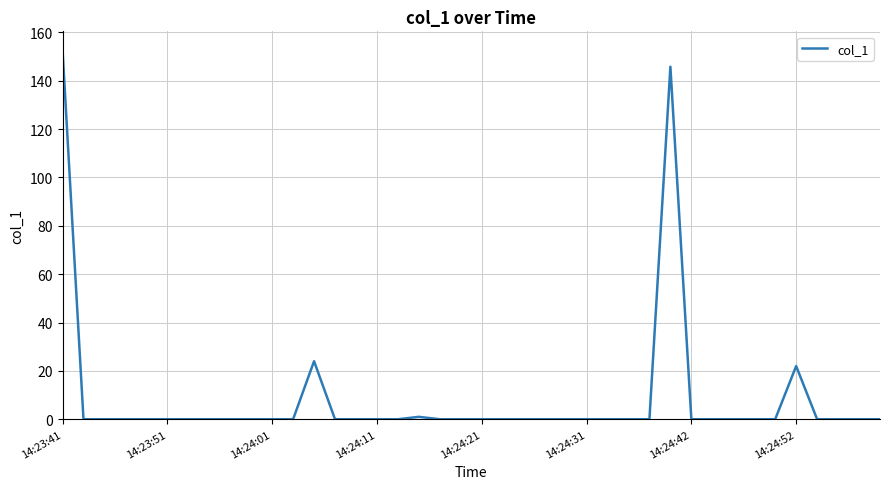

Reading left to right, what are all the values shown in this chart?

152.8	0.0	0.0	0.0	0.0	0.0	0.0	0.0	0.0	0.0	0.0	0.0	24.0	0.0	0.0	0.0	0.0	1.0	0.0	0.0	0.0	0.0	0.0	0.0	0.0	0.0	0.0	0.0	0.0	145.8	0.0	0.0	0.0	0.0	0.0	22.0	0.0	0.0	0.0	0.0